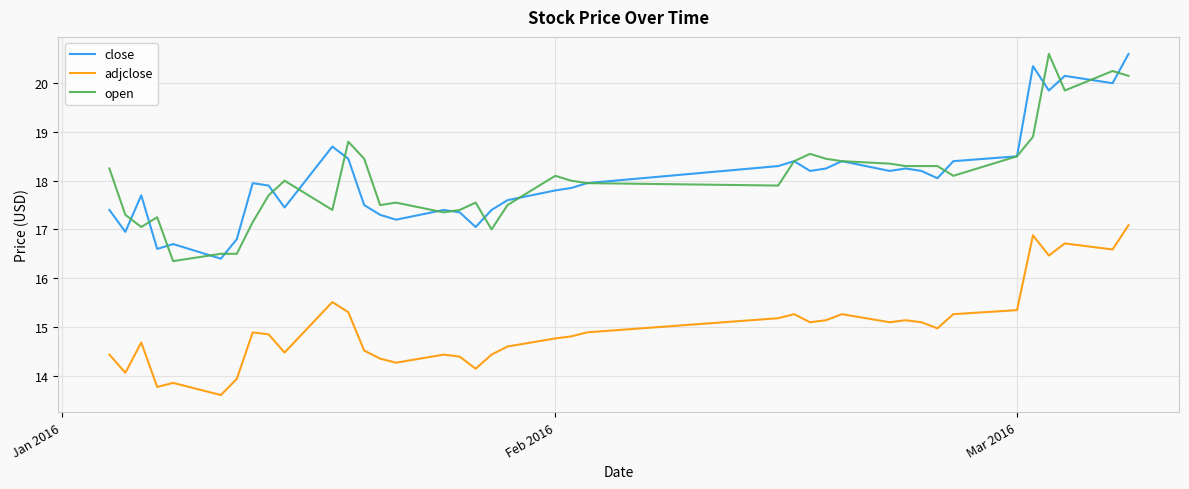

True or false: adjclose and close intersect in this chart.

False